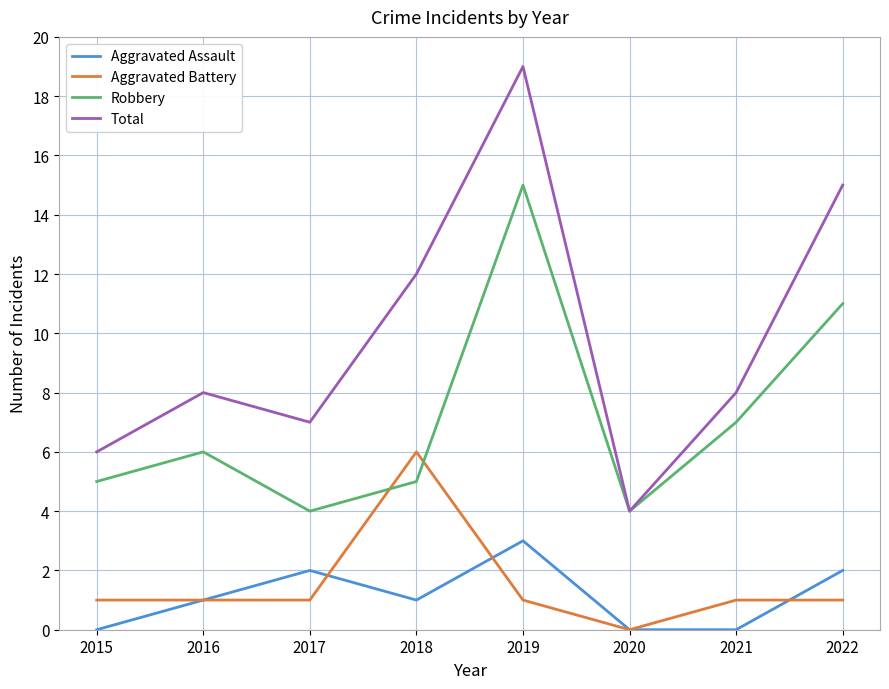

Does the chart have visible grid lines?

Yes